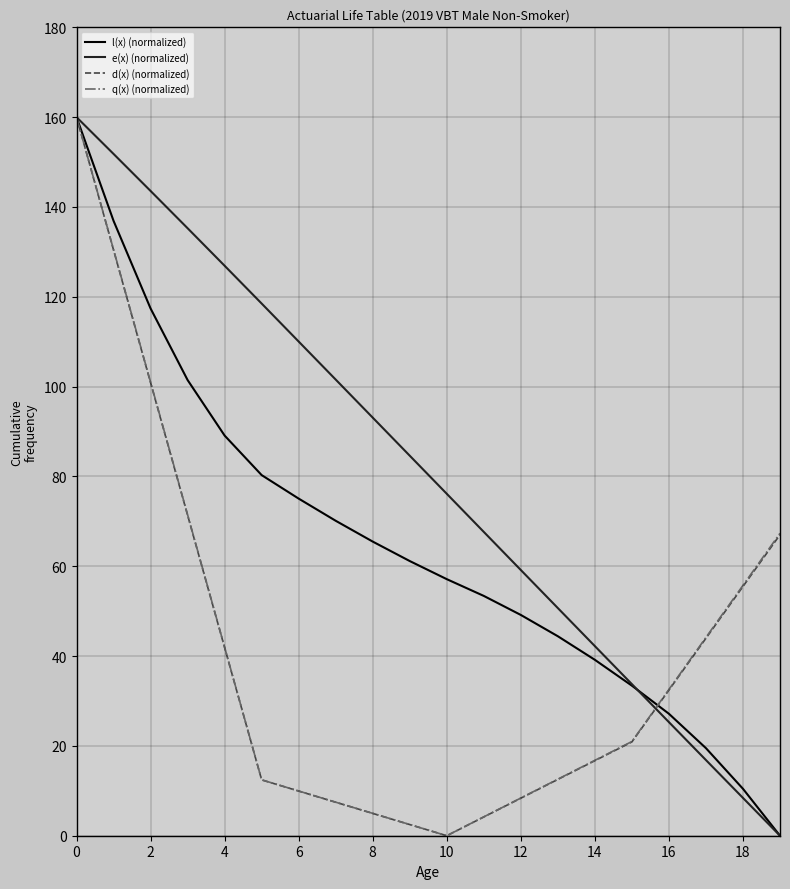

What is the difference between the maximum and second lowest values in the q(x) (normalized) series?

157.5